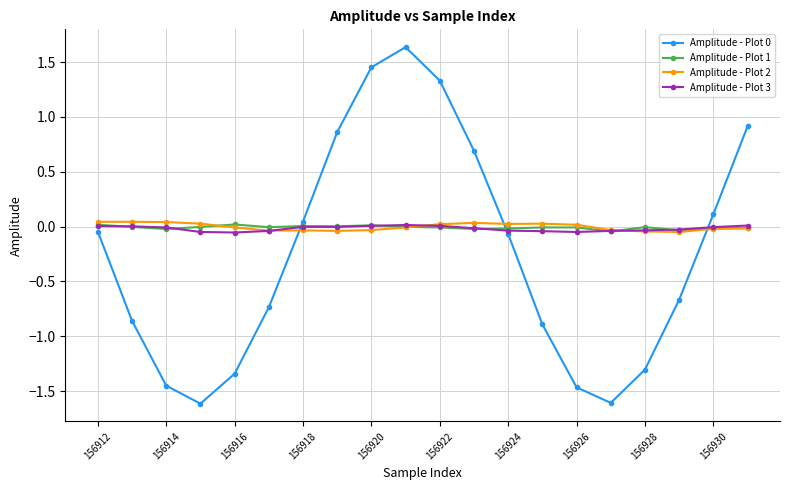

What is the maximum value shown in the chart?

1.6